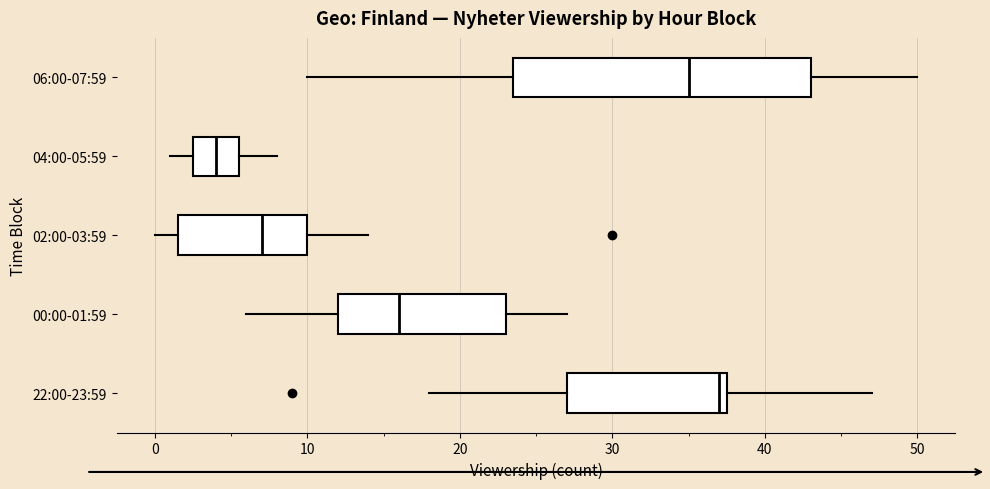

Reading bottom to top, read every box against the x-axis: the position of its median line, the range the box covers, and the ends of its whiskers. The values are not printed on the chart, so give them approximately, as read against the axis.

22:00-23:59: median 37, box 27 to 38, whiskers 18 to 47
00:00-01:59: median 16, box 12 to 23, whiskers 6 to 27
02:00-03:59: median 7, box 2 to 10, whiskers 0 to 14
04:00-05:59: median 4, box 3 to 6, whiskers 1 to 8
06:00-07:59: median 35, box 24 to 43, whiskers 10 to 50